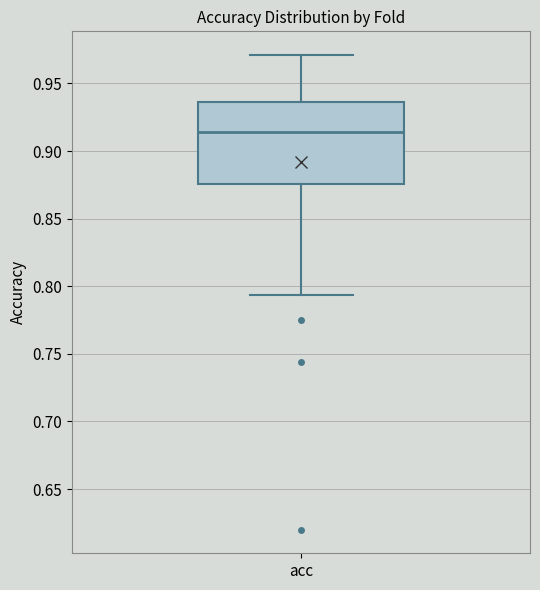

Where is the lower edge of the box for acc on the y-axis? The values are not printed on the chart, so give them approximately, as read against the axis.

0.875